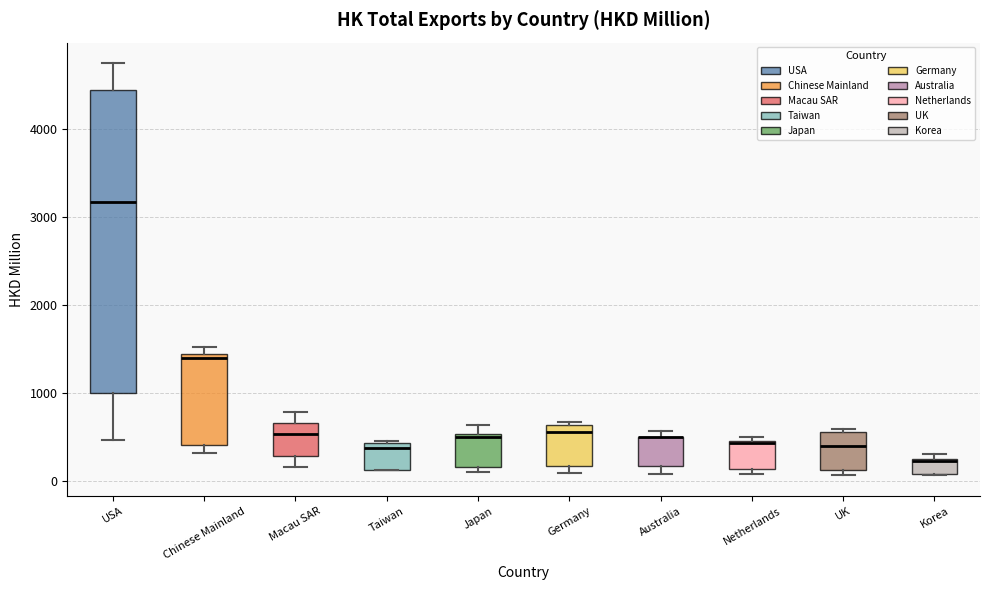

Reading left to right, transcribe this box plot: for each box, give where its median line is, the range the box spans, and where its two whiskers end, as read against the y-axis. The values are not printed on the chart, so give them approximately, as read against the axis.

USA: median 3200, box 1000 to 4400, whiskers 500 to 4800
Chinese Mainland: median 1400 (just below the box's upper edge), box 400 to 1400, whiskers 300 to 1500
Macau SAR: median 500, box 300 to 700, whiskers 200 to 800
Taiwan: median 400 (just below the box's upper edge), box 100 to 400, whiskers 100 to 500
Japan: median 500 (just below the box's upper edge), box 200 to 500, whiskers 100 to 600
Germany: median 600 (just below the box's upper edge), box 200 to 600, whiskers 100 to 700
Australia: median 500 (drawn on the box's upper edge), box 200 to 500, whiskers 100 to 600
Netherlands: median 400, box 100 to 500, whiskers 100 (just below the box's lower edge) to 500 (just above the box's upper edge)
UK: median 400, box 100 to 600, whiskers 100 (just below the box's lower edge) to 600 (just above the box's upper edge)
Korea: median 200 (drawn on the box's upper edge), box 100 to 200, whiskers 100 to 300